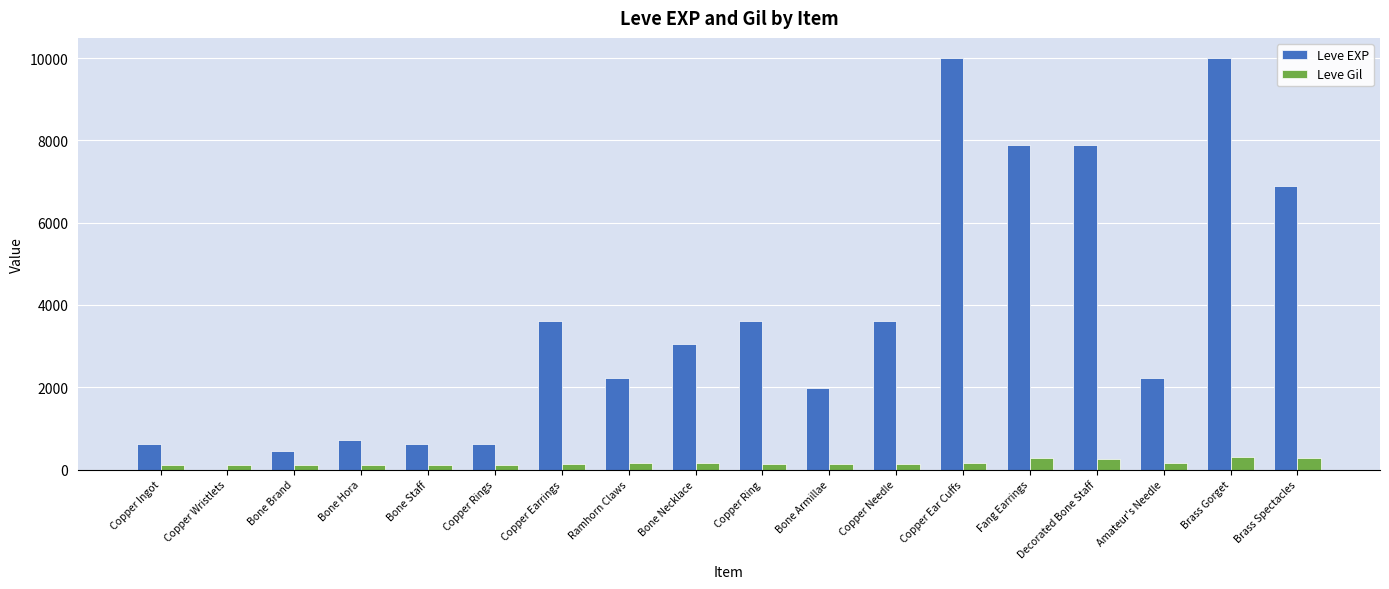

Which series has the largest total across all categories?

Leve EXP